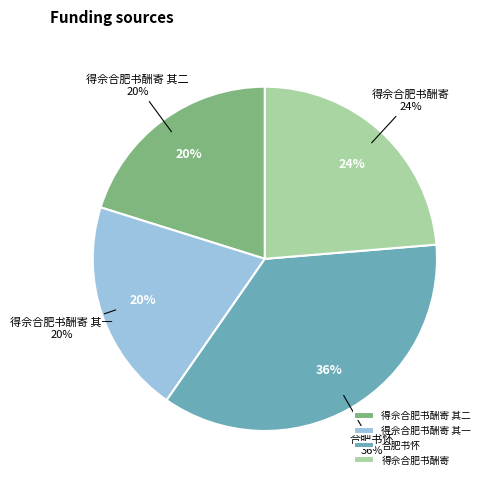

To the nearest percent, what is the difference between the largest and smallest slice percentages?

16%